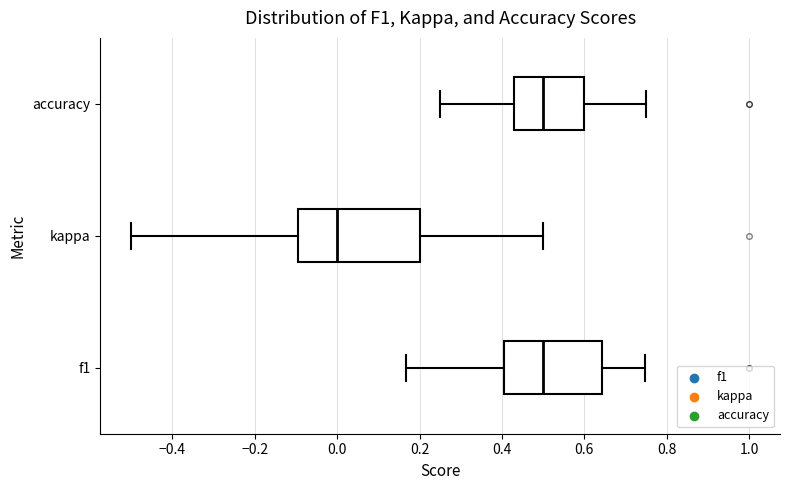

Where does the right whisker of the box for kappa end on the x-axis? The values are not printed on the chart, so give them approximately, as read against the axis.

0.50